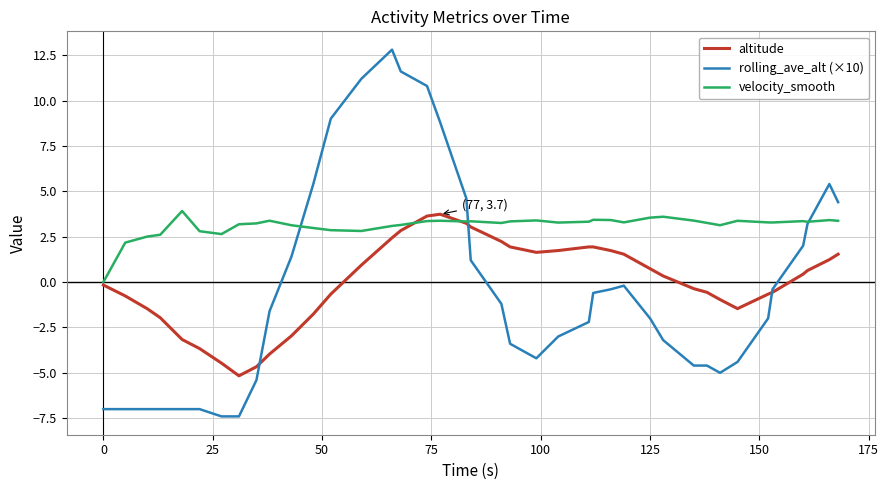

Which series has the largest total across all categories?

velocity_smooth